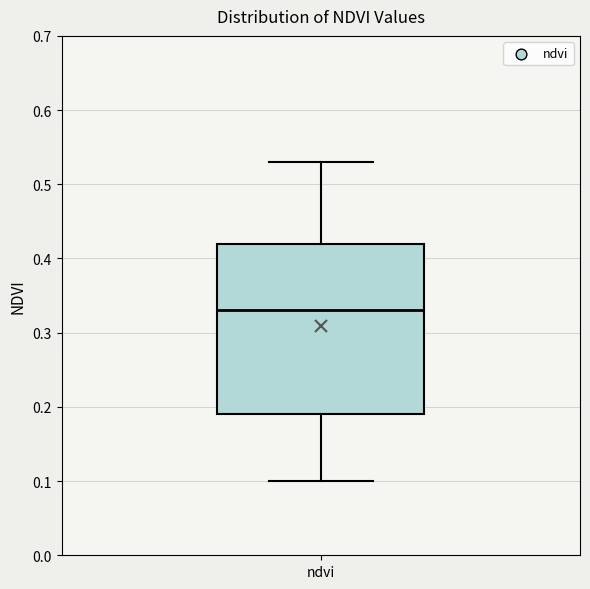

Read this box plot against the y-axis: the position of the median line, the range covered by the box, and the ends of both whiskers. The values are not printed on the chart, so give them approximately, as read against the axis.

median 0.33, box 0.19 to 0.42, whiskers 0.10 to 0.53